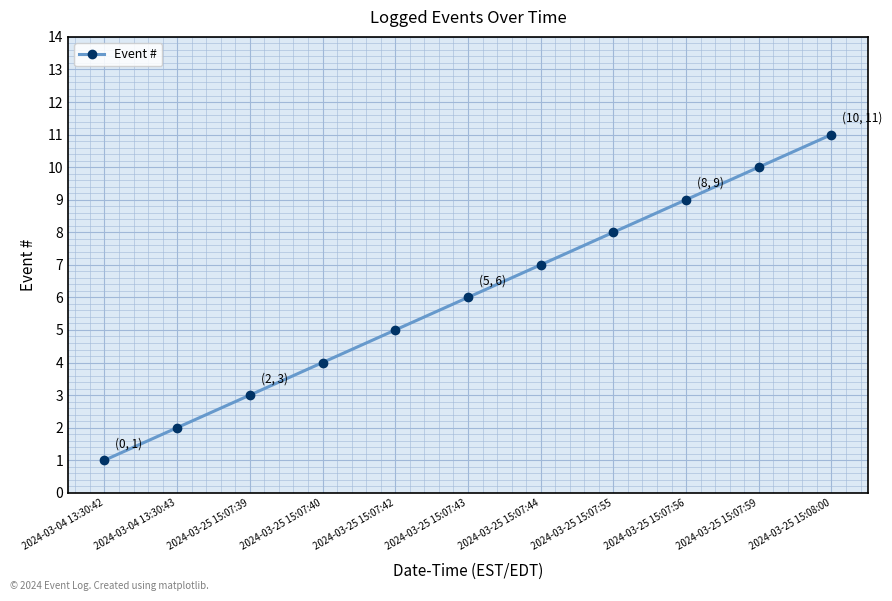

Is it true that the value at 2024-03-25 15:07:44 is 7?

True